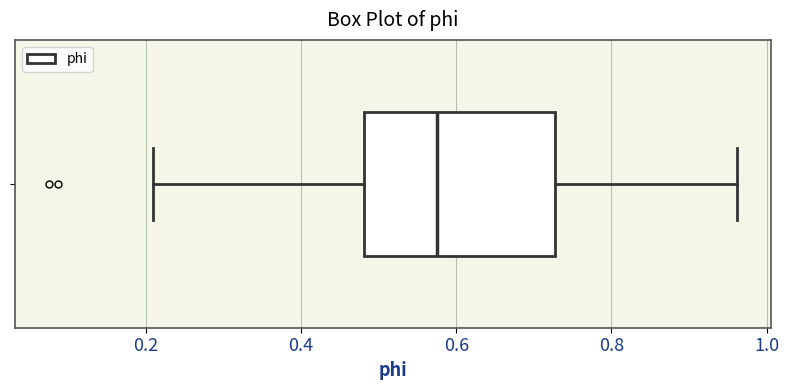

Where does the left whisker of the box end on the x-axis? The values are not printed on the chart, so give them approximately, as read against the axis.

0.20